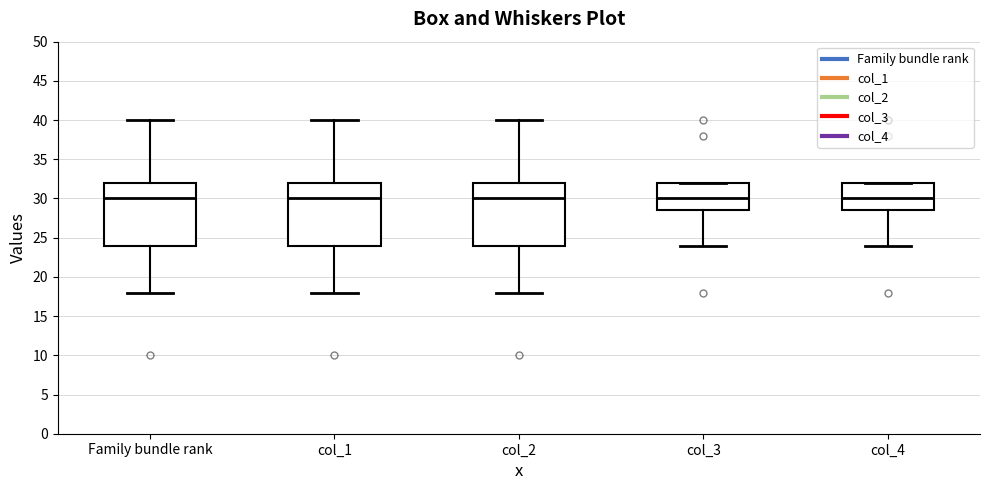

Reading left to right, read every box against the y-axis: the position of its median line, the range the box covers, and the ends of its whiskers. The values are not printed on the chart, so give them approximately, as read against the axis.

Family bundle rank: median 30.0, box 24.0 to 32.0, whiskers 18.0 to 40.0
col_1: median 30.0, box 24.0 to 32.0, whiskers 18.0 to 40.0
col_2: median 30.0, box 24.0 to 32.0, whiskers 18.0 to 40.0
col_3: median 30.0, box 28.5 to 32.0, whiskers 24.0 to 32.0
col_4: median 30.0, box 28.5 to 32.0, whiskers 24.0 to 32.0